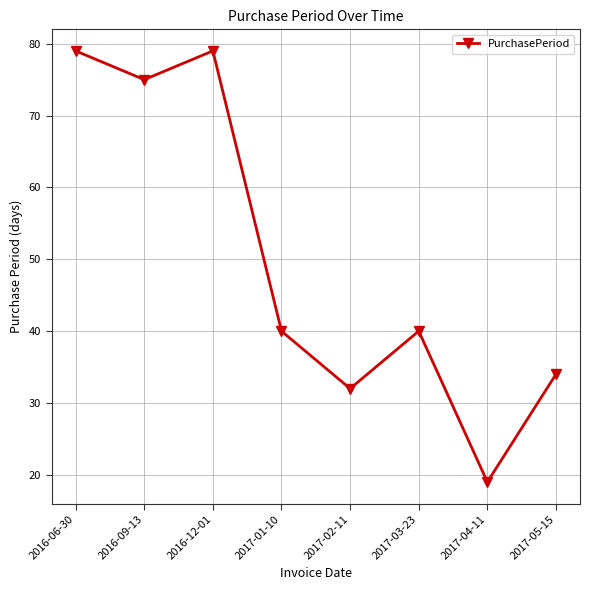

What is the sum of the values at 2016-09-13 and 2017-04-11?

94